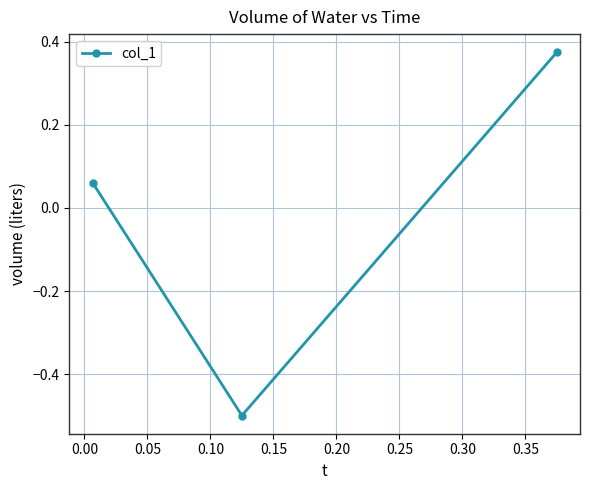

What is the value of the 2nd point from the left?

-0.5